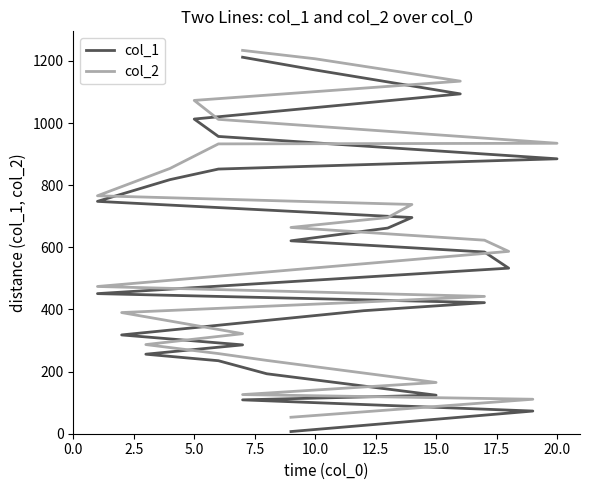

What is the label of the 19th point from the right?

17.5